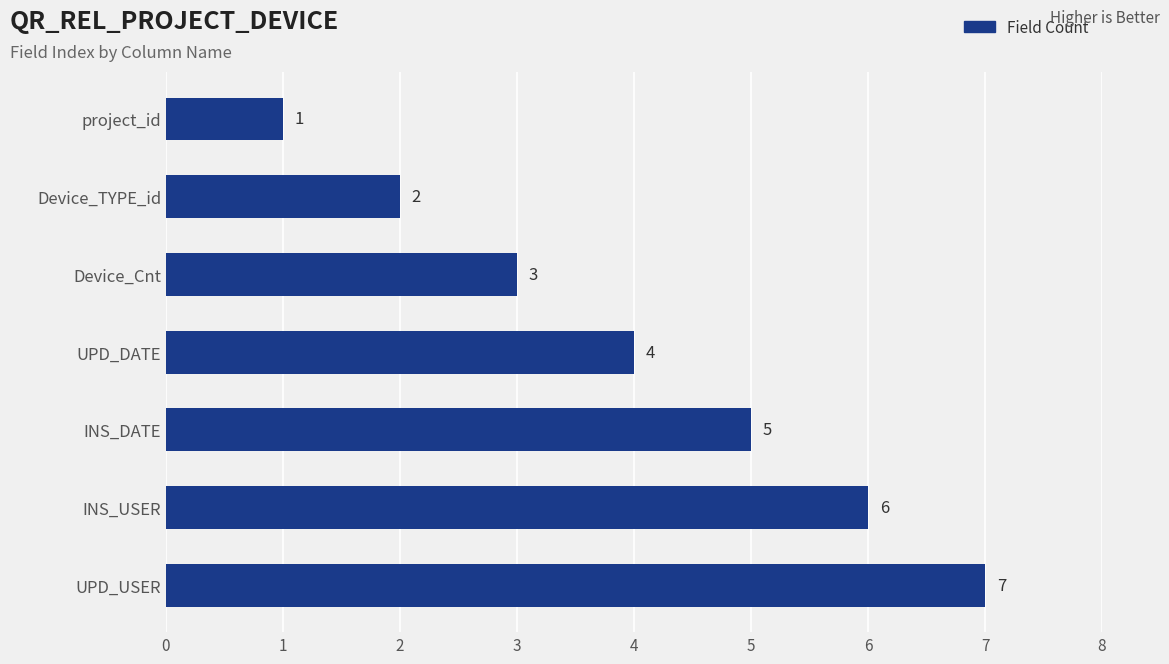

How many categories are shown in the chart?

7